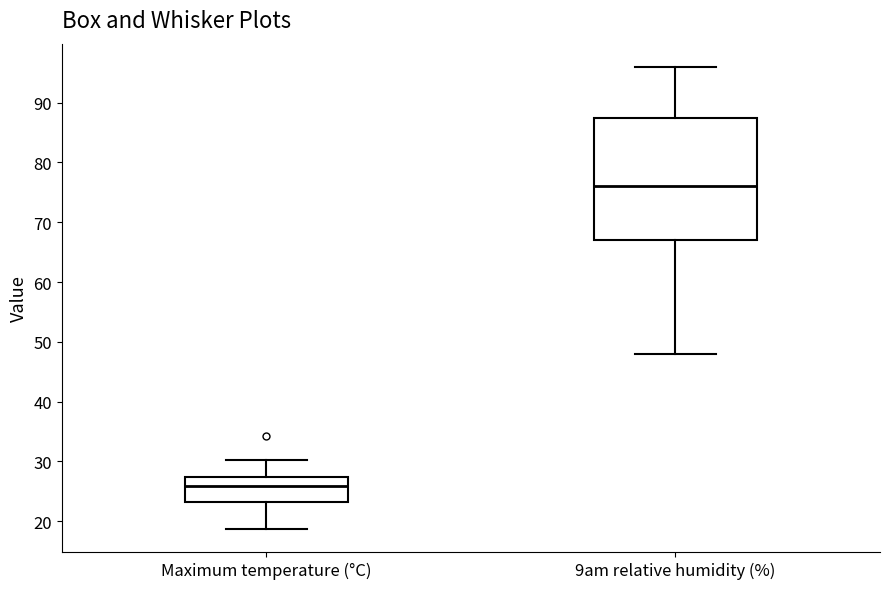

Where does the median line of the box for Maximum temperature (°C) sit on the y-axis? The values are not printed on the chart, so give them approximately, as read against the axis.

26